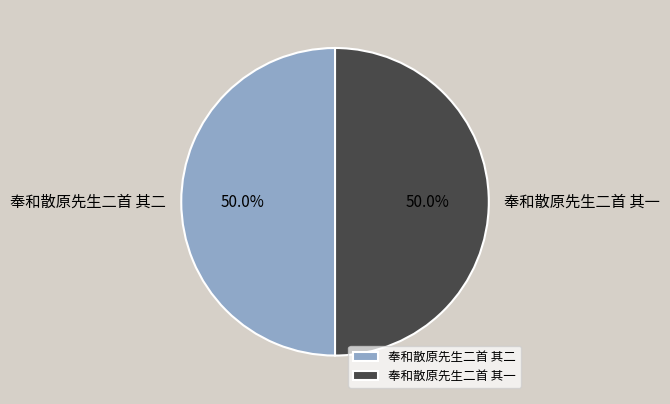

Combined, do 奉和散原先生二首 其二 and 奉和散原先生二首 其一 account for over 50%?

Yes